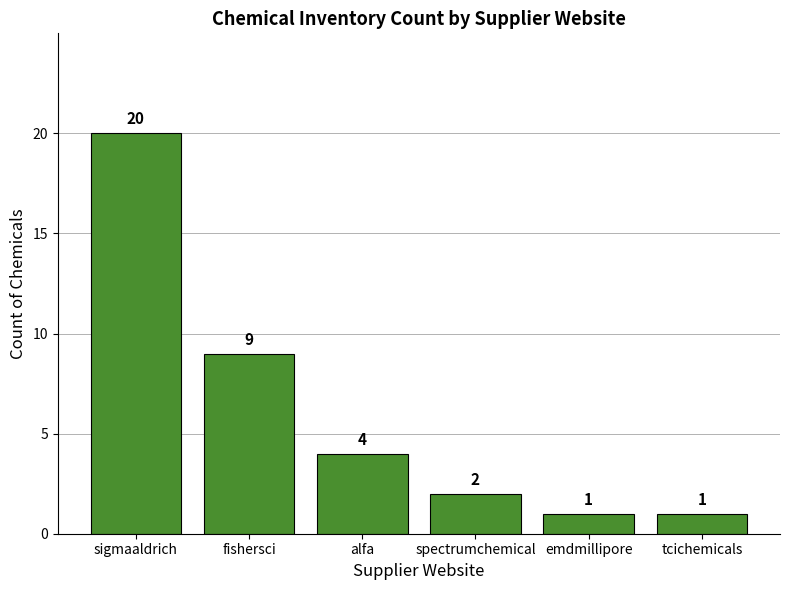

What is the maximum value shown in the chart?

20